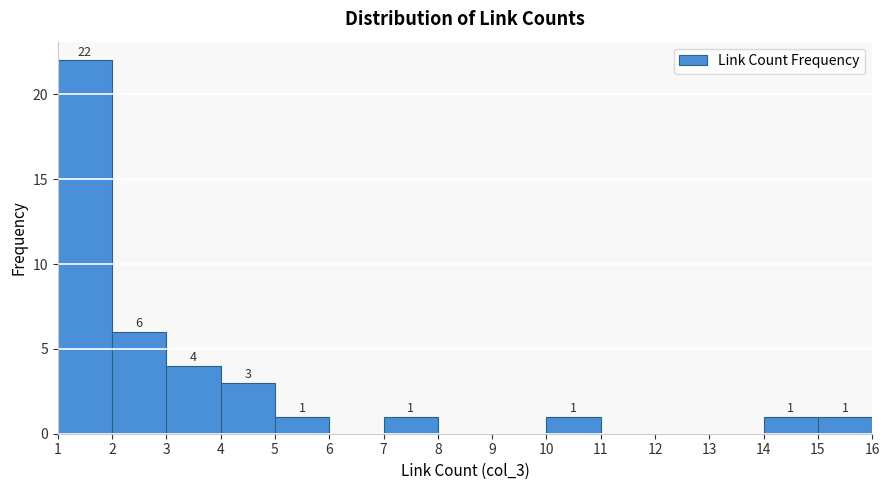

Over which range of the x-axis is the bar tallest?

1 to 2